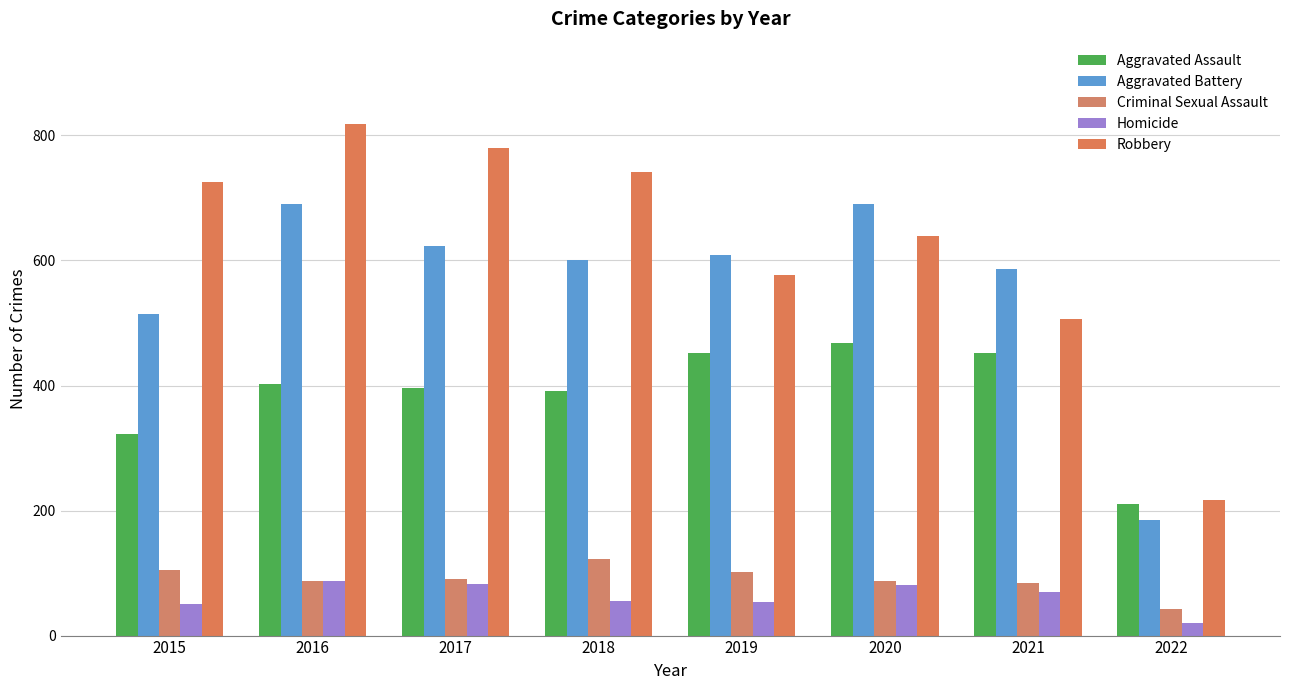

What is the spread (max minus min) of values at 2015?

676